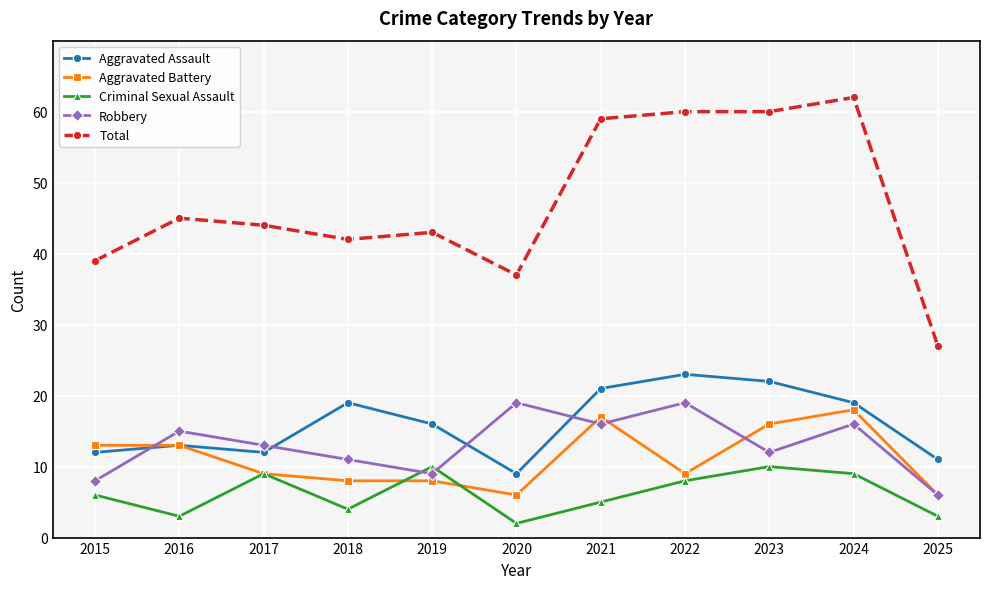

True or false: Robbery and Total intersect in this chart.

False